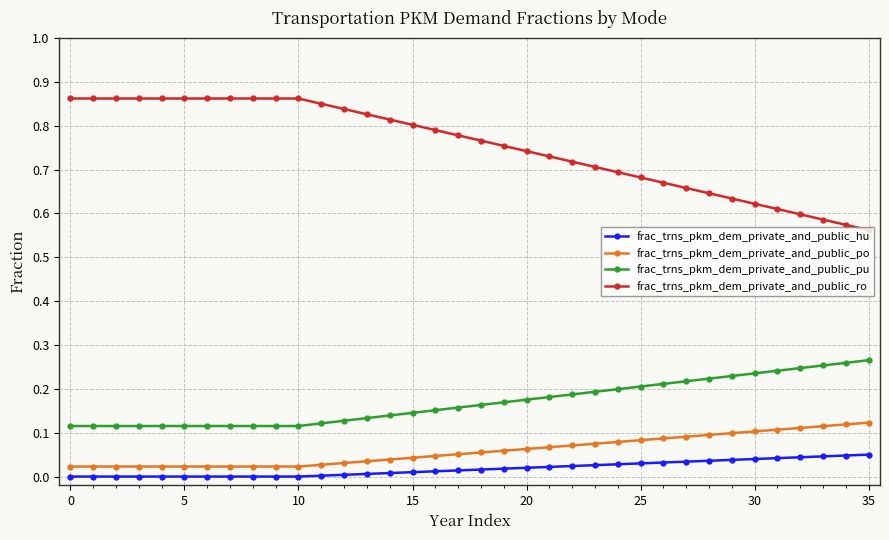

True or false: frac_trns_pkm_dem_private_and_public_ro and frac_trns_pkm_dem_private_and_public_pu cross at least once.

False